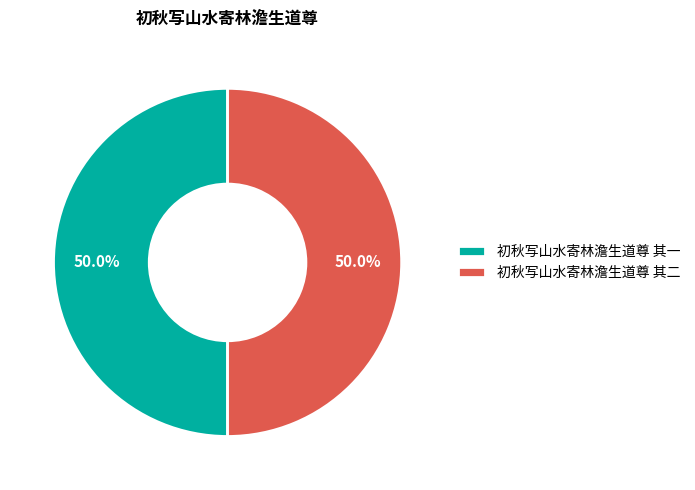

What is the total percentage of 初秋写山水寄林澹生道尊 其二 and 初秋写山水寄林澹生道尊 其一?

100.0%